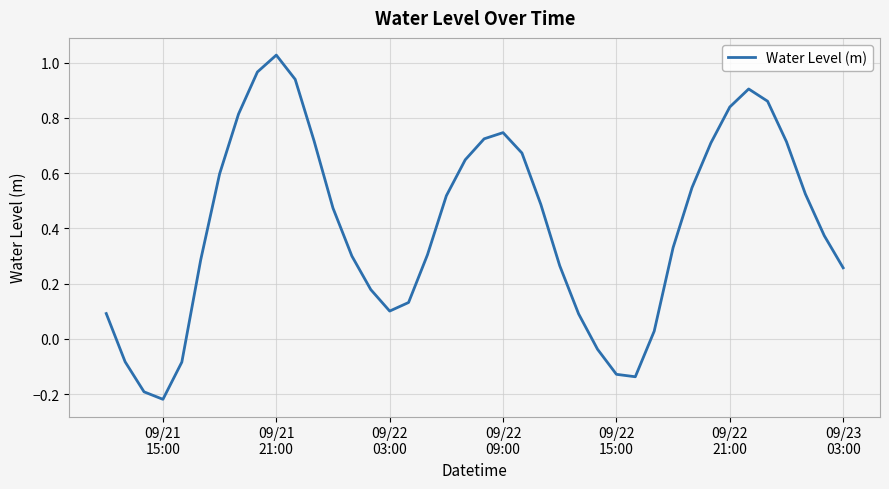

What is the difference between the maximum and minimum values?

1.2